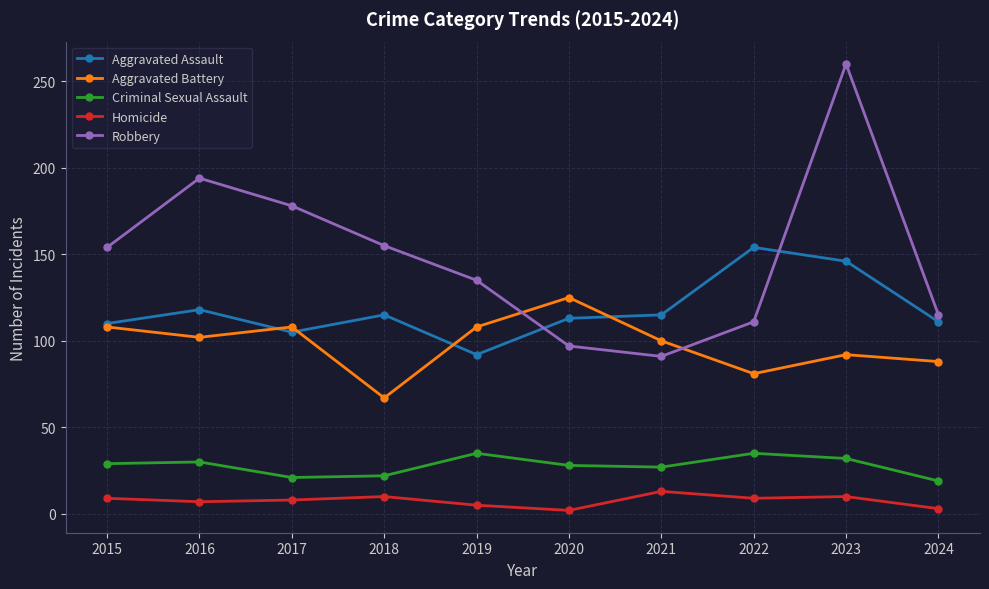

What is the value of the Robbery point at the 2nd from the left?

194